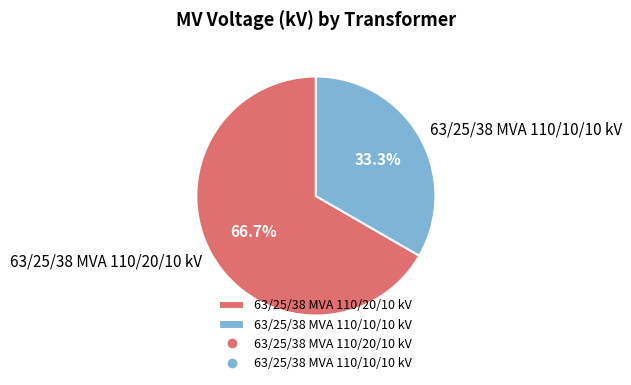

What portion of the pie excludes 63/25/38 MVA 110/10/10 kV?

66.7%